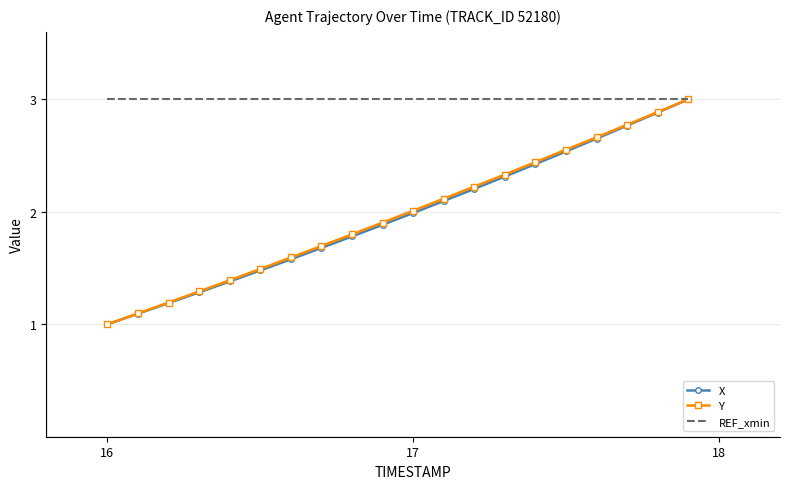

What are all the series names shown in the legend?

X, Y, REF_xmin